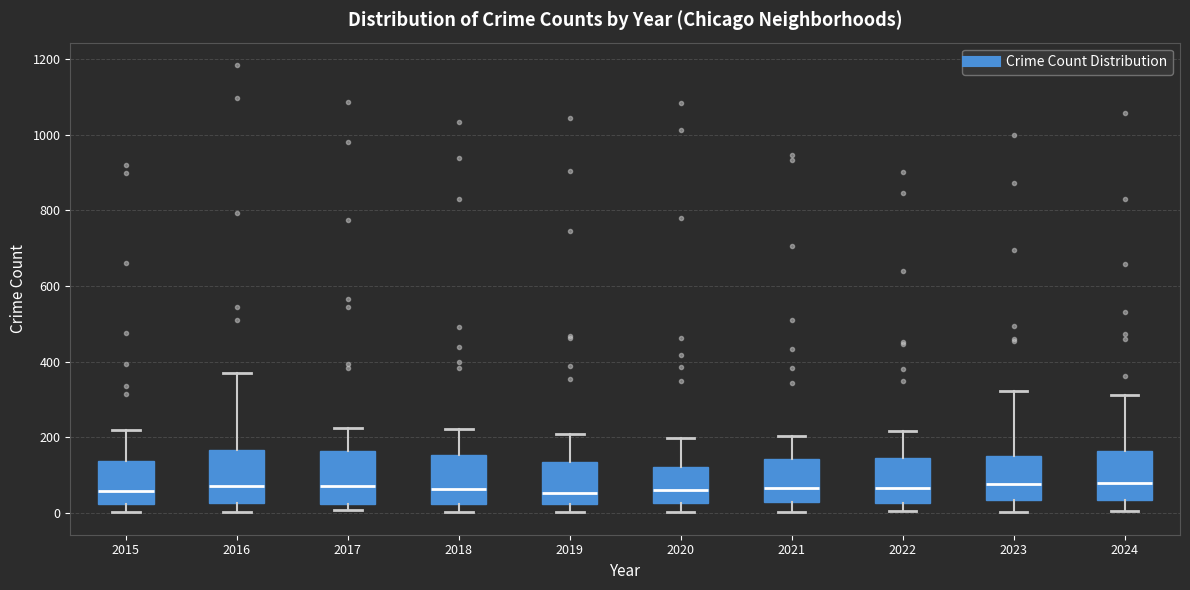

Reading left to right, transcribe this box plot: for each box, give where its median line is, the range the box spans, and where its two whiskers end, as read against the y-axis. The values are not printed on the chart, so give them approximately, as read against the axis.

2015: median 60, box 20 to 140, whiskers 0 to 220
2016: median 80, box 20 to 160, whiskers 0 to 360
2017: median 80, box 20 to 160, whiskers 0 to 220
2018: median 60, box 20 to 160, whiskers 0 to 220
2019: median 60, box 20 to 140, whiskers 0 to 220
2020: median 60, box 20 to 120, whiskers 0 to 200
2021: median 60, box 20 to 140, whiskers 0 to 200
2022: median 60, box 20 to 140, whiskers 0 to 220
2023: median 80, box 40 to 160, whiskers 0 to 320
2024: median 80, box 40 to 160, whiskers 0 to 320